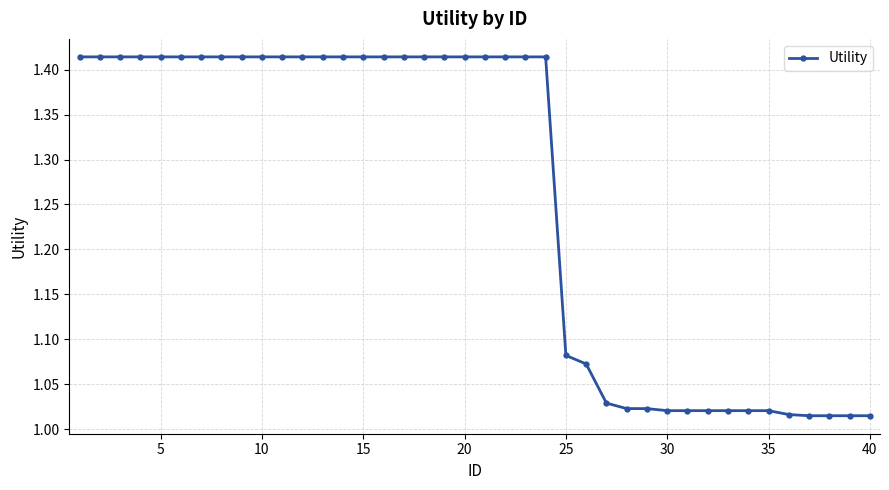

What is the average value?

1.3